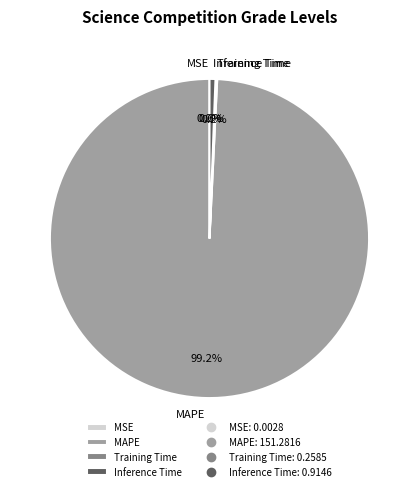

Between MAPE and Inference Time, which is larger?

MAPE